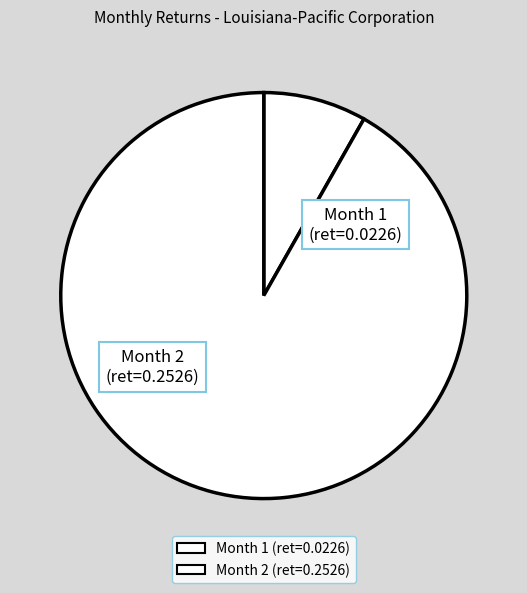

How many slices are in this pie chart?

2